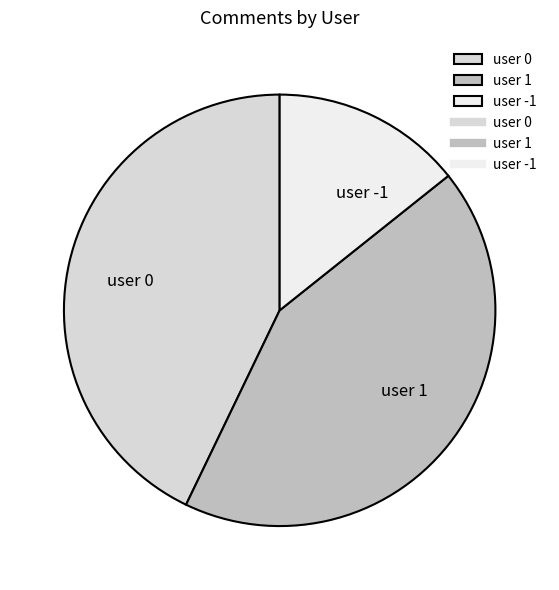

Is there a majority slice in this chart?

No